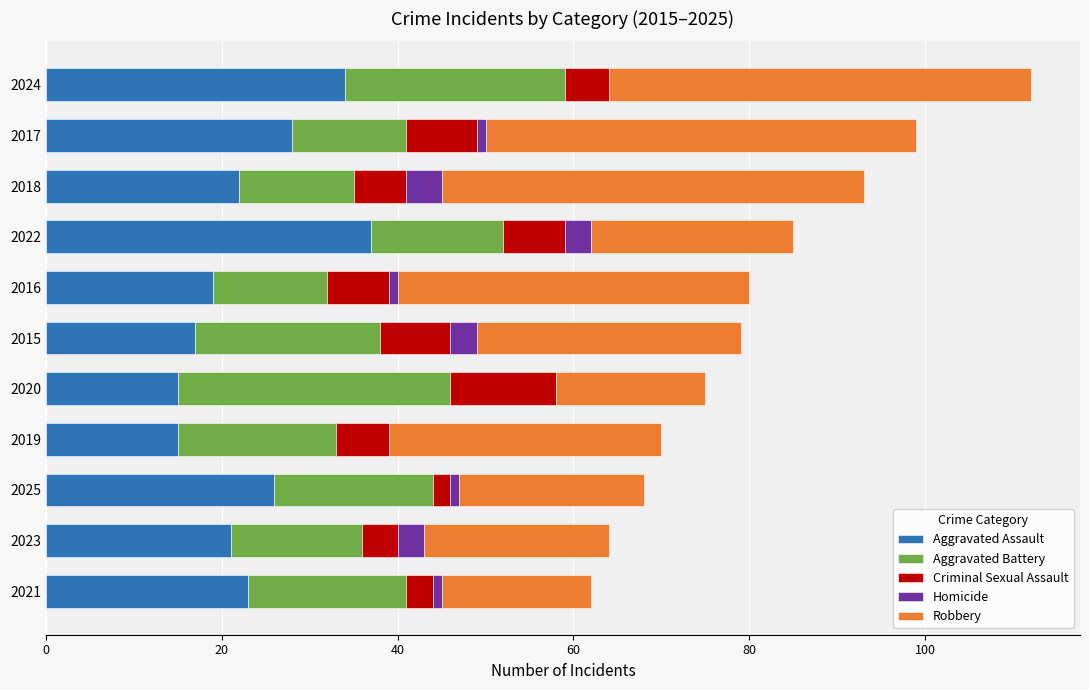

What is the maximum value for Aggravated Assault?

37